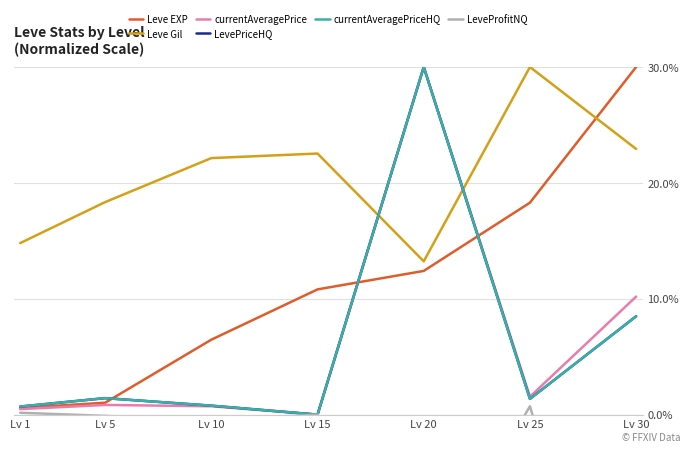

At which category does LevePriceHQ reach its first local peak?

Lv 5